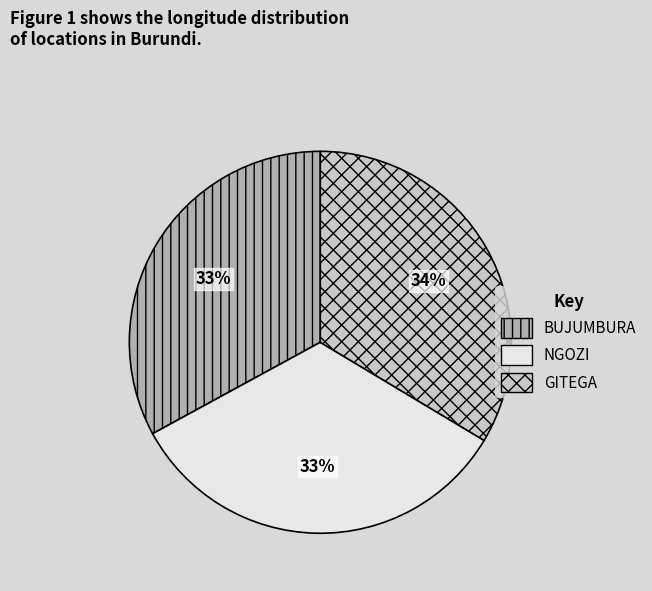

To the nearest percent, what is the difference between the largest and smallest slice percentages?

1%